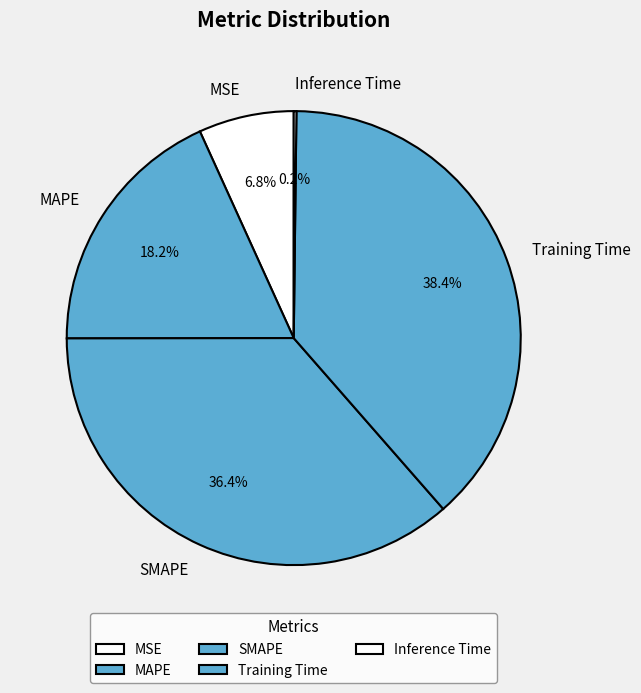

What is the largest slice in the pie chart?

Training Time